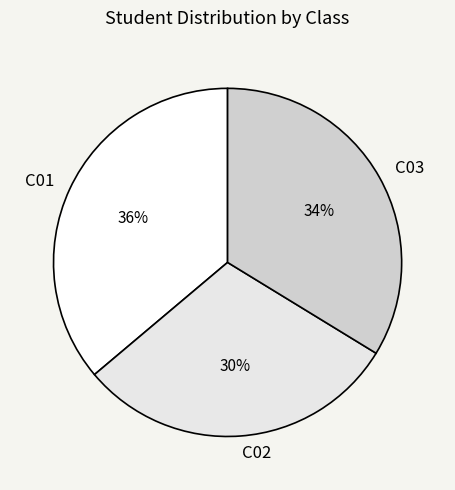

To the nearest percent, what percentage of the pie is C02?

30%